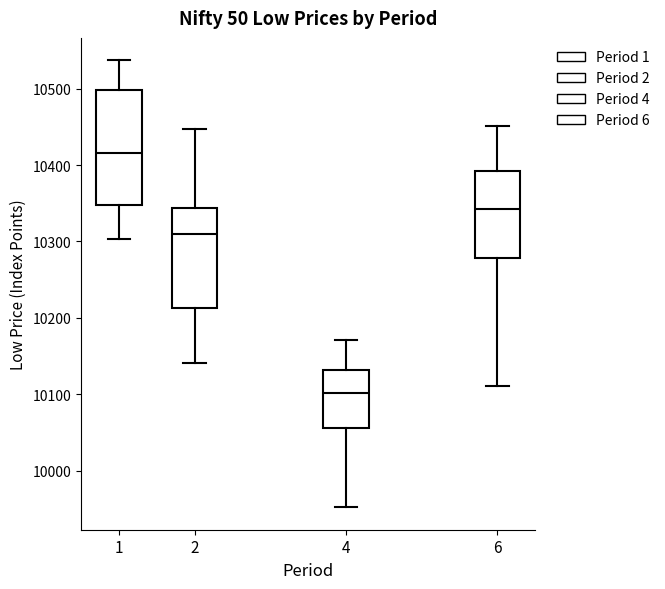

Reading left to right, read every box against the y-axis: the position of its median line, the range the box covers, and the ends of its whiskers. The values are not printed on the chart, so give them approximately, as read against the axis.

1: median 10420, box 10350 to 10500, whiskers 10300 to 10540
2: median 10310, box 10210 to 10340, whiskers 10140 to 10450
4: median 10100, box 10060 to 10130, whiskers 9950 to 10170
6: median 10340, box 10280 to 10390, whiskers 10110 to 10450